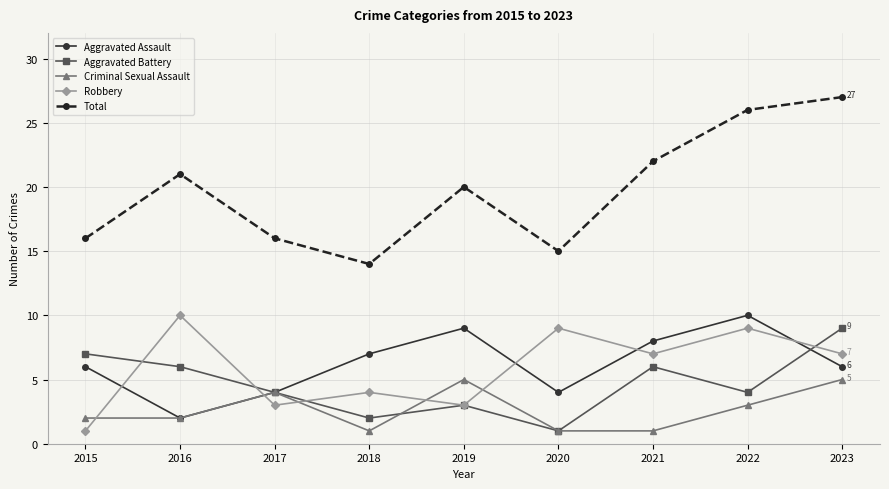

True or false: Robbery has a value of 12 at 2020.

False